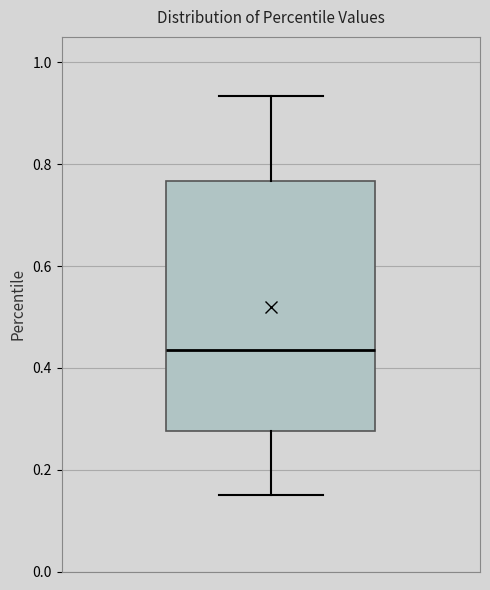

Read this box plot against the y-axis: the position of the median line, the range covered by the box, and the ends of both whiskers. The values are not printed on the chart, so give them approximately, as read against the axis.

median 0.44, box 0.28 to 0.76, whiskers 0.14 to 0.94